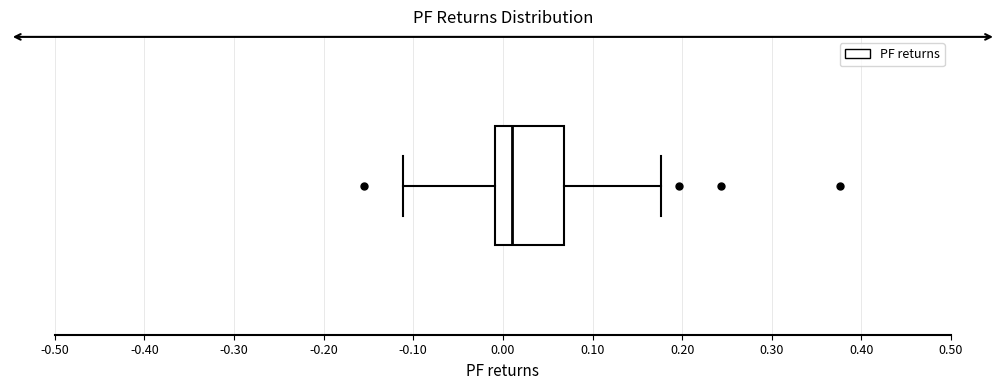

Read this box plot against the x-axis: the position of the median line, the range covered by the box, and the ends of both whiskers. The values are not printed on the chart, so give them approximately, as read against the axis.

median 0.01, box -0.01 to 0.07, whiskers -0.11 to 0.18